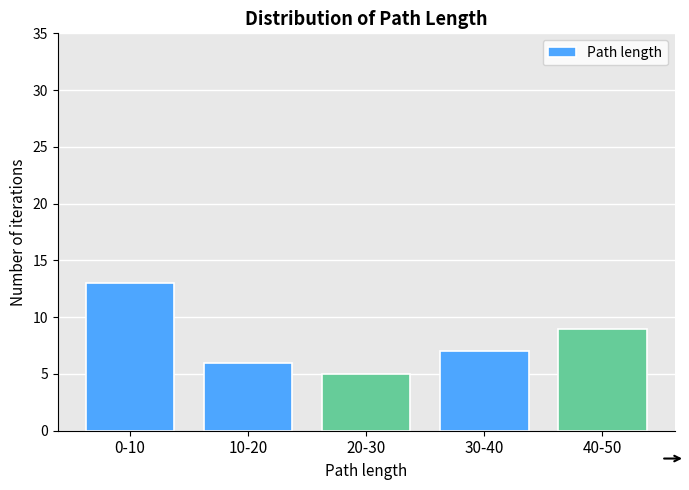

Reading left to right, transcribe all the data shown in this chart.

13	6	5	7	9